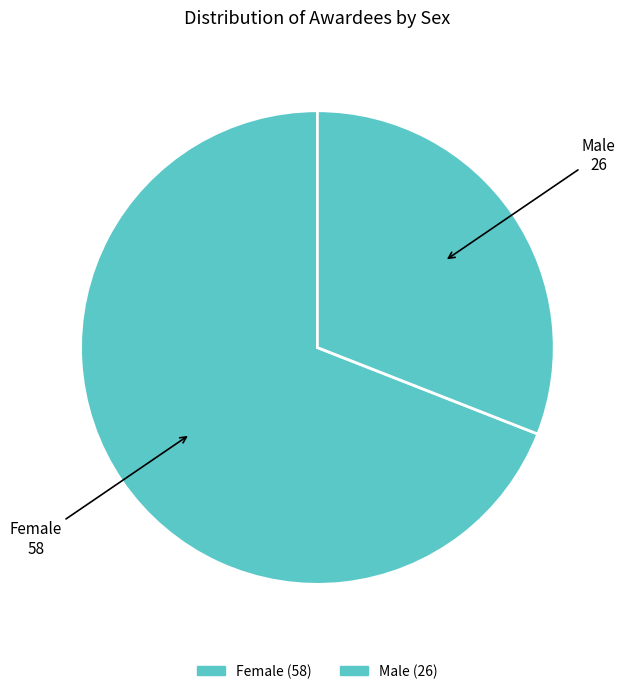

Is it true that Male is 18% of the pie?

False